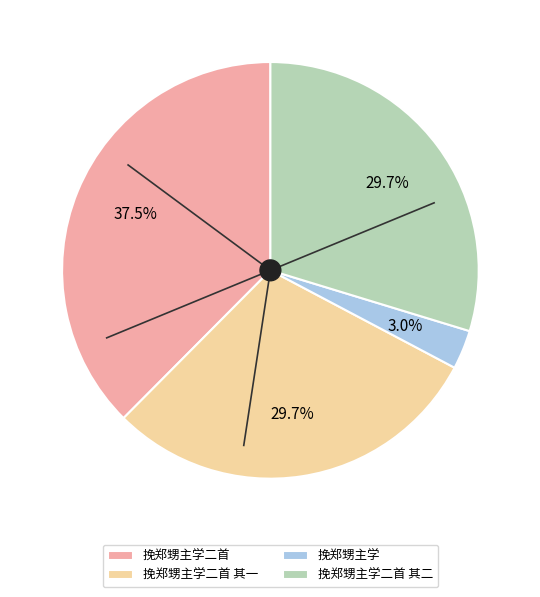

To the nearest percent, what is the difference between the 挽郑甥主学 and 挽郑甥主学二首 slice percentages?

35%